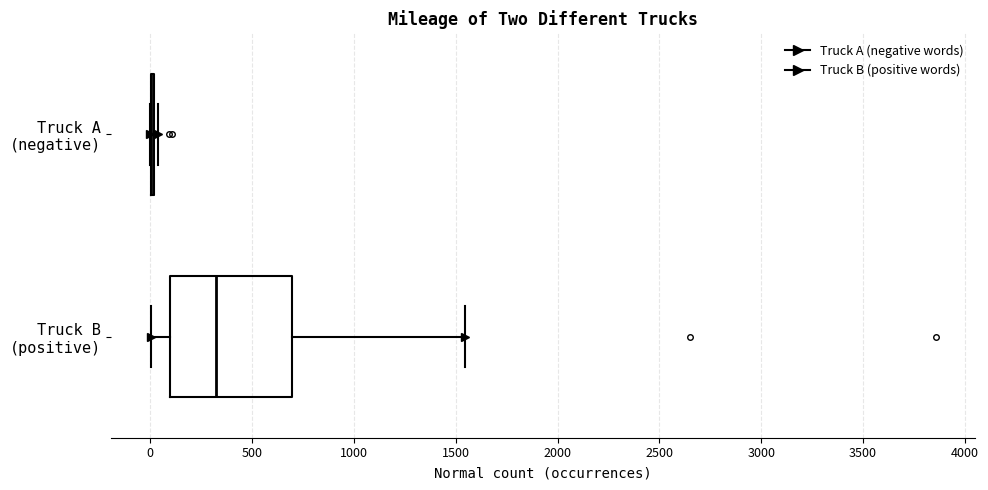

Reading bottom to top, read every box against the x-axis: the position of its median line, the range the box covers, and the ends of its whiskers. The values are not printed on the chart, so give them approximately, as read against the axis.

Truck B (positive): median 300, box 100 to 700, whiskers 0 to 1550
Truck A (negative): box collapsed to a line at 0, whiskers 0 to 50